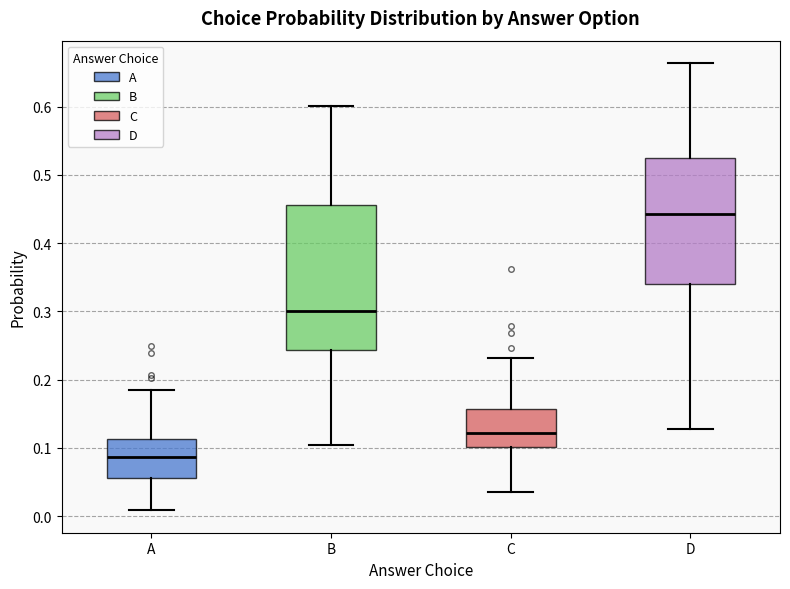

Reading left to right, read every box against the y-axis: the position of its median line, the range the box covers, and the ends of its whiskers. The values are not printed on the chart, so give them approximately, as read against the axis.

A: median 0.09, box 0.06 to 0.11, whiskers 0.01 to 0.18
B: median 0.30, box 0.24 to 0.46, whiskers 0.10 to 0.60
C: median 0.12, box 0.10 to 0.16, whiskers 0.04 to 0.23
D: median 0.44, box 0.34 to 0.52, whiskers 0.13 to 0.66